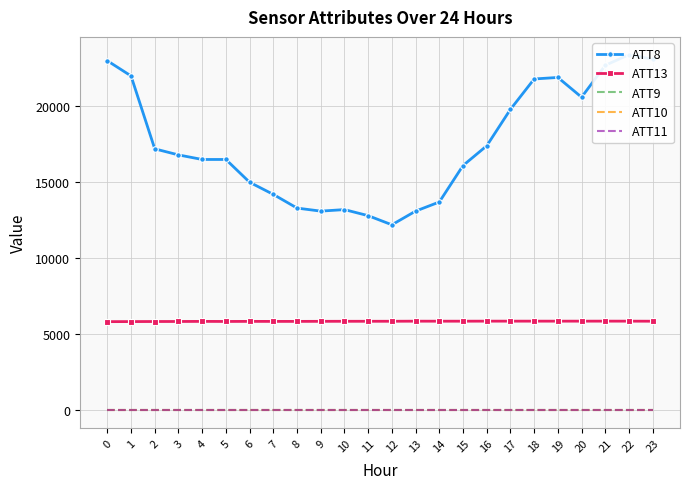

How many lines are shown in the chart?

5